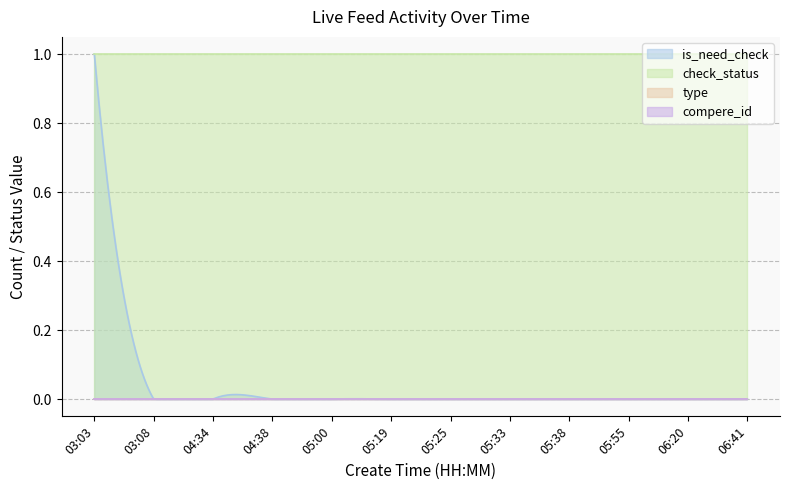

How many is_need_check values are between 0 and 1?

12